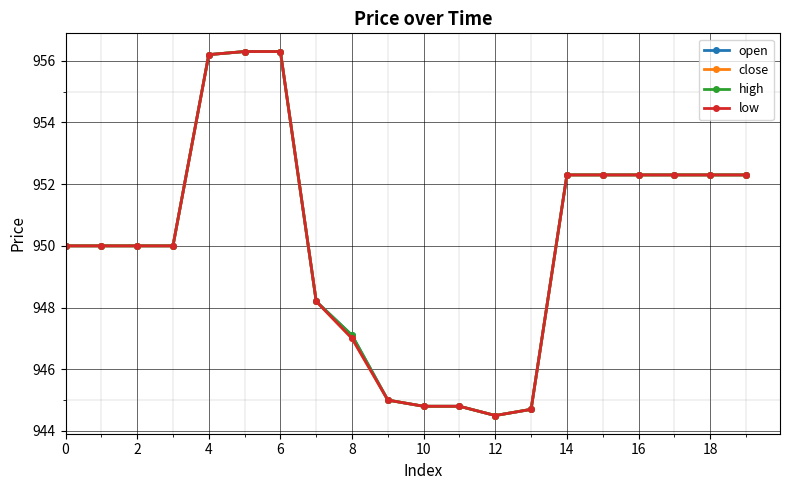

What are all the series names shown in the legend?

open, close, high, low